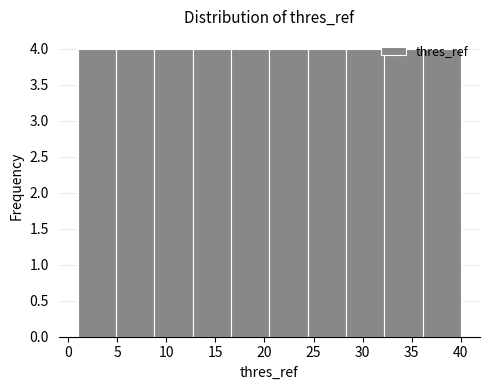

What is the height of the bar covering 32.2 to 36.1 on the x-axis? Neither the bar edges nor the heights are printed on the chart, so give them approximately, as read against the axes.

4